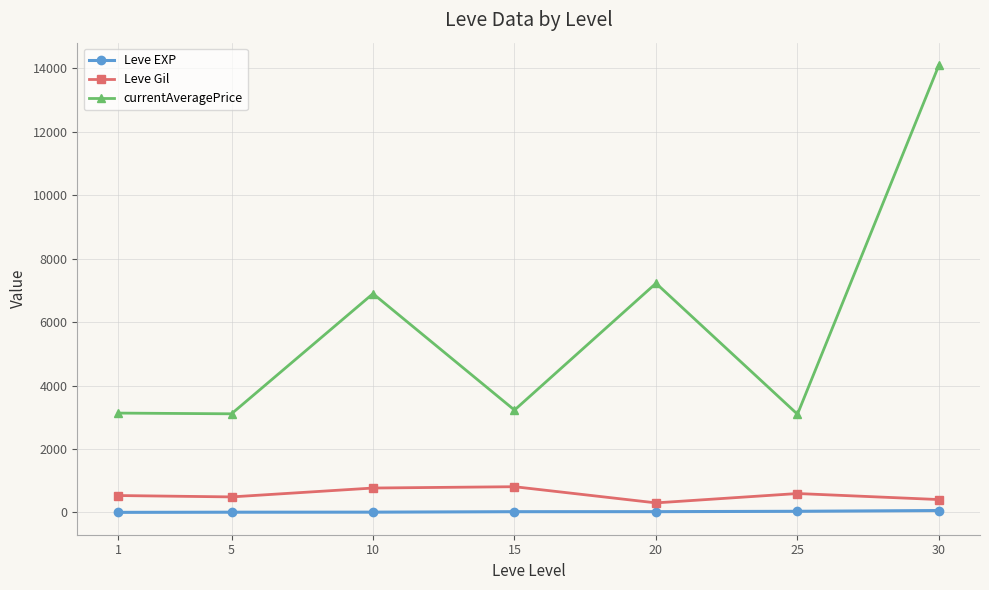

In Leve Gil, how many points are lower than both neighbors (excluding endpoints)?

2